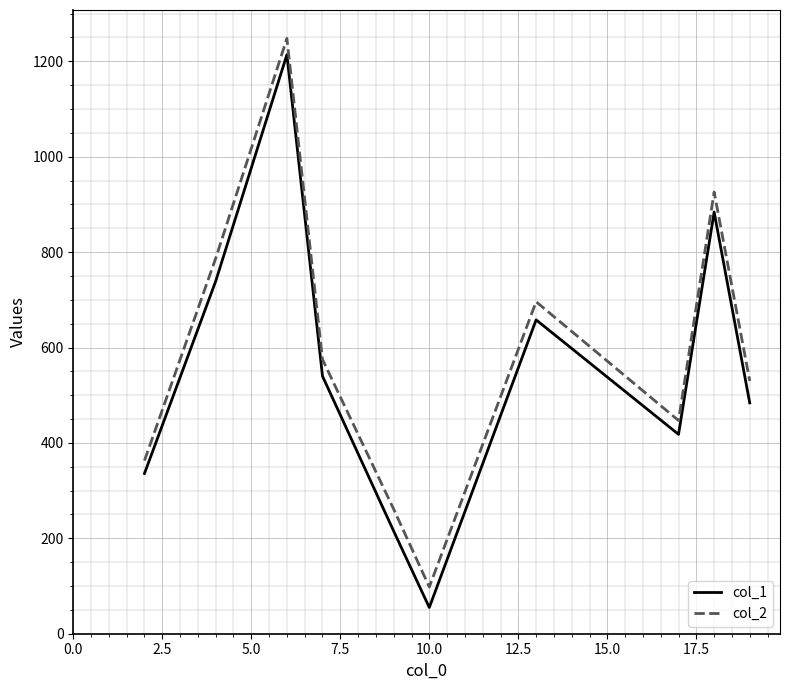

What is the minimum value shown in the chart?

55